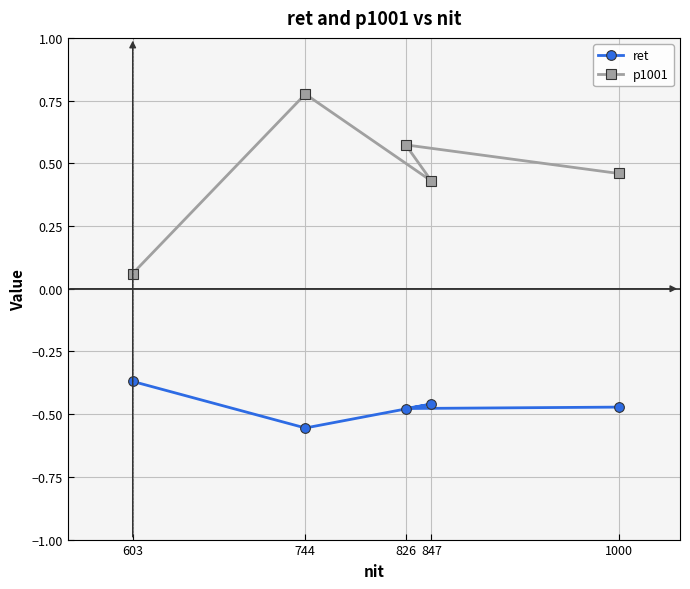

What is the approximate value of p1001 at 603?

0.1